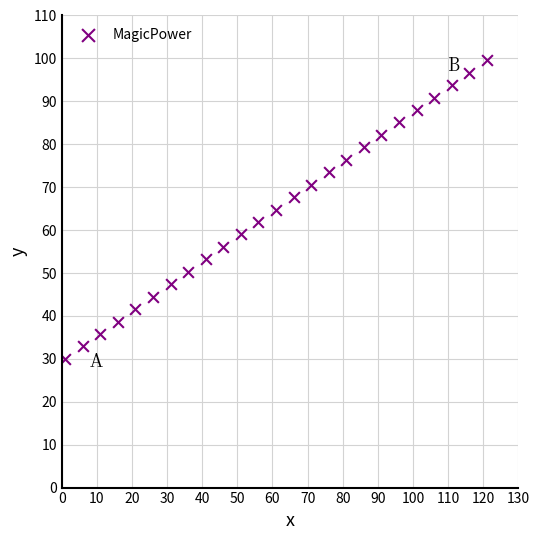

What is the range of X values (max minus min)?

120.0